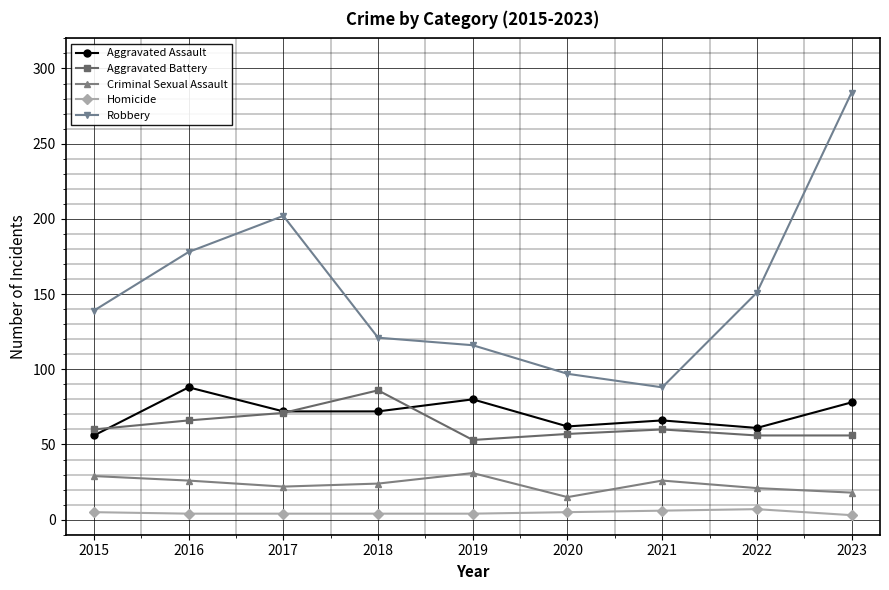

True or false: Homicide and Criminal Sexual Assault cross at least once.

False